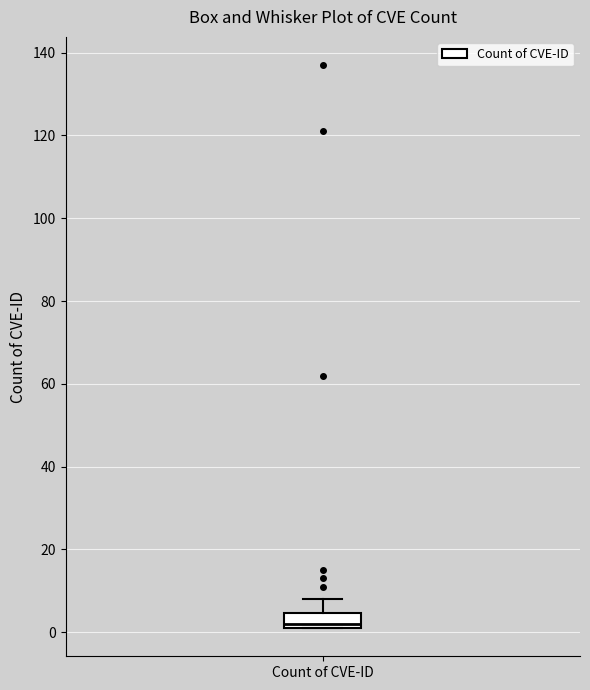

Where does the upper whisker of the box for Count of CVE-ID end on the y-axis? The values are not printed on the chart, so give them approximately, as read against the axis.

8